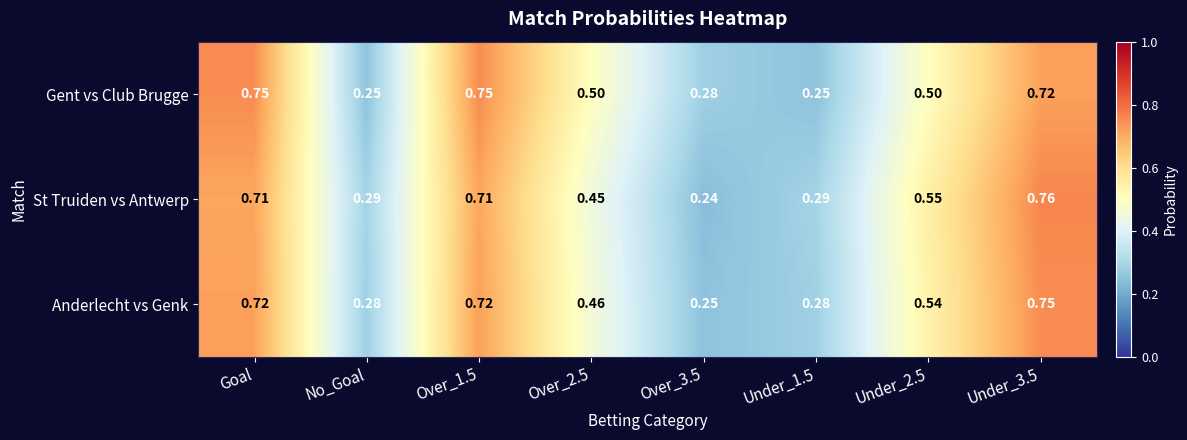

Count the number of categories in the chart.

8